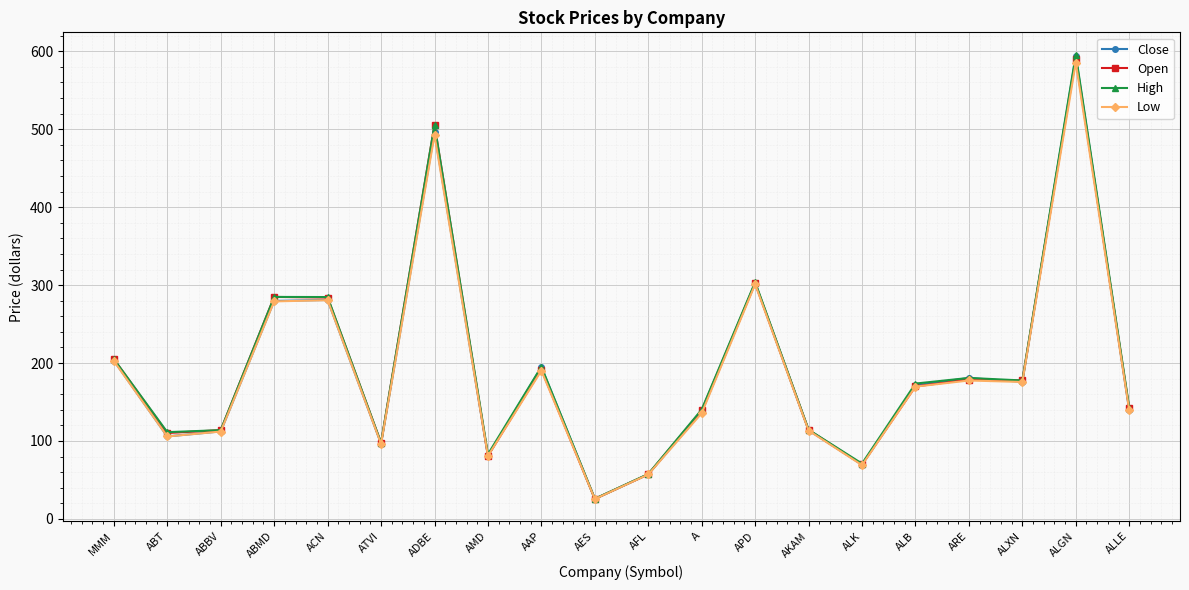

Which series has the widest spread of values?

High